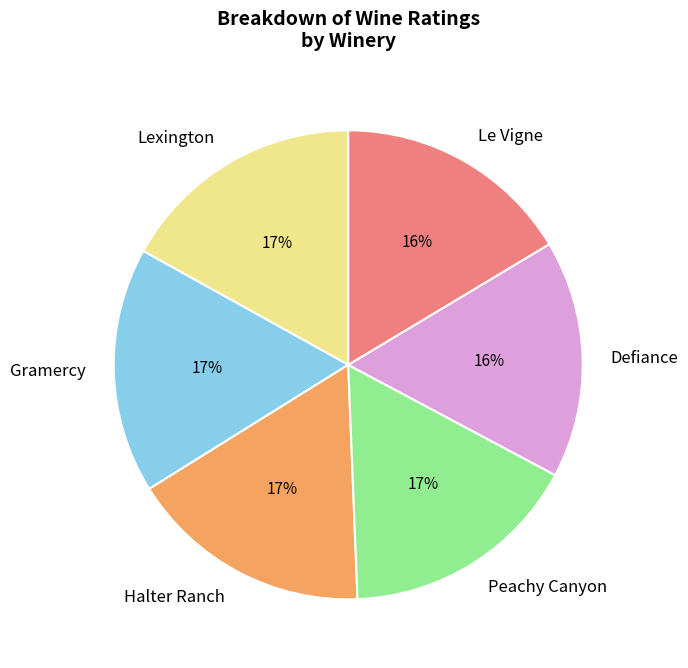

Approximately how many times larger is the value at Peachy Canyon compared to Gramercy?

1.0